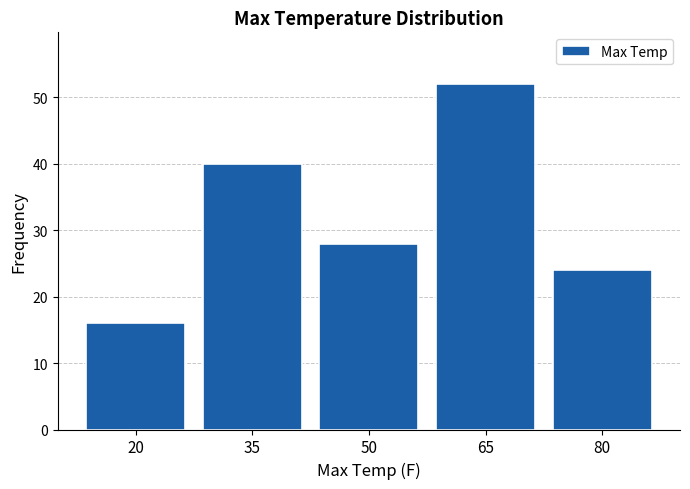

Reading right to left, what are all the values shown in this chart?

80=24	65=52	50=28	35=40	20=16